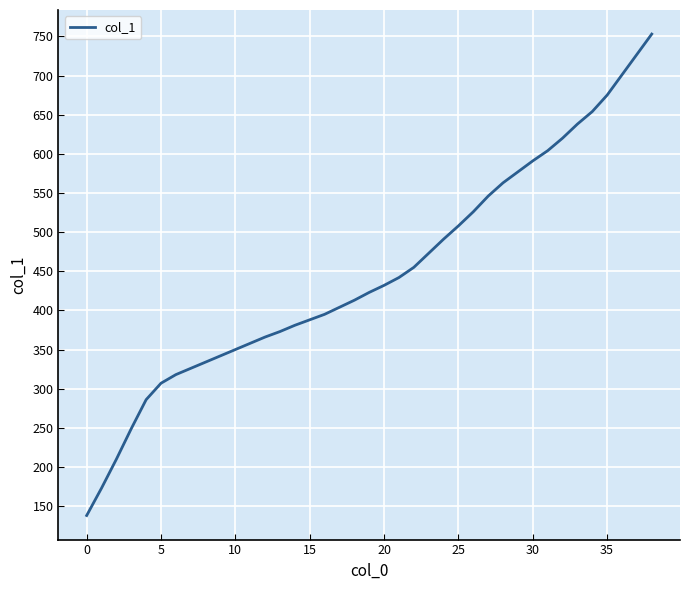

What is the difference between the maximum and minimum values?

615